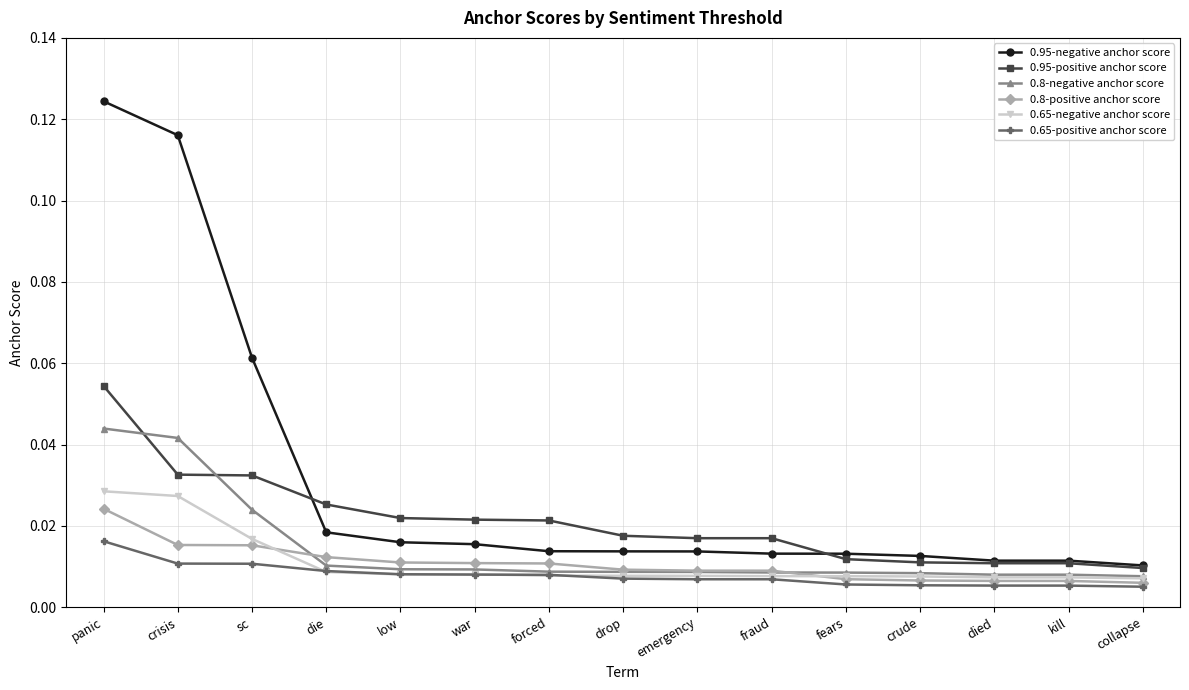

Where do 0.95-negative anchor score and 0.95-positive anchor score first cross each other?

sc and die